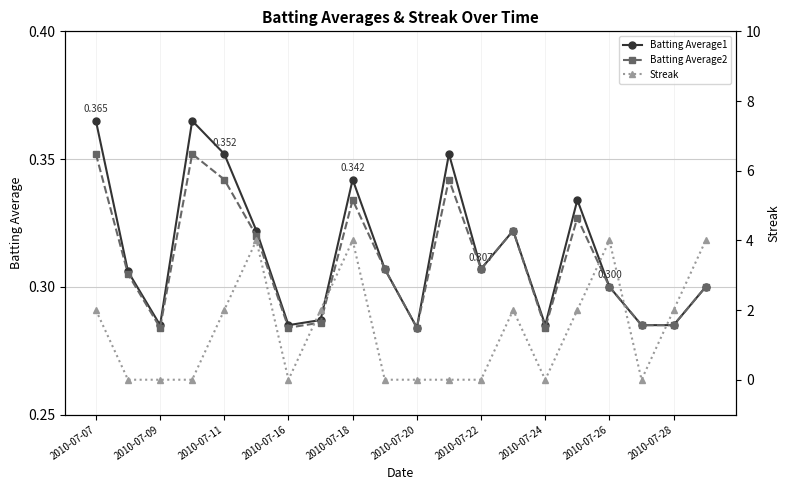

True or false: Batting Average2 has more than 0 interior local peaks.

True